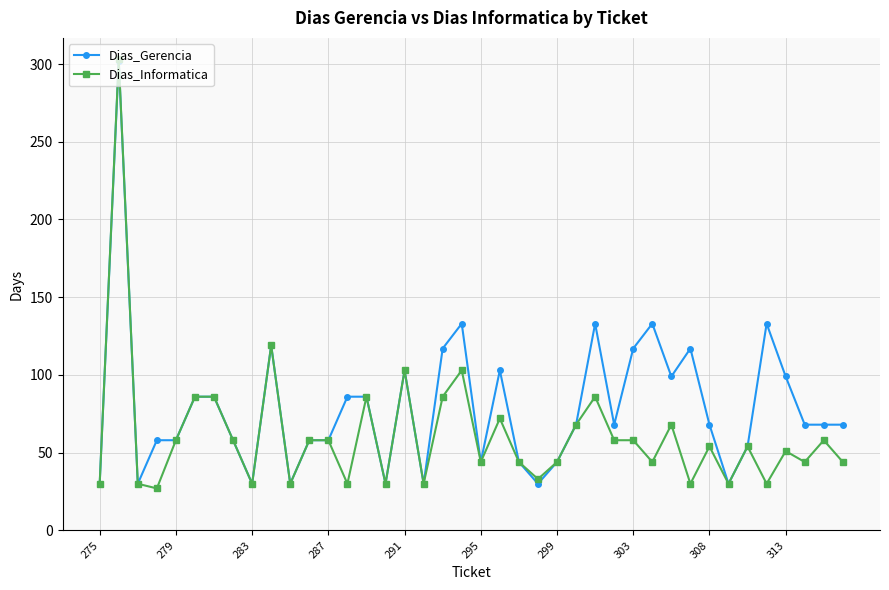

At how many categories does at least one series exceed 115?

9